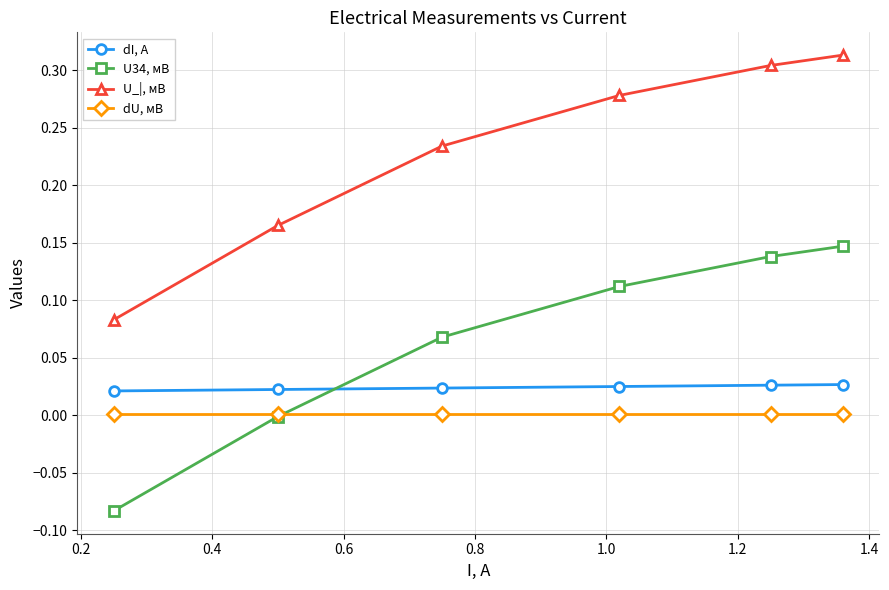

True or false: U_|, мB and U34, мВ intersect in this chart.

False